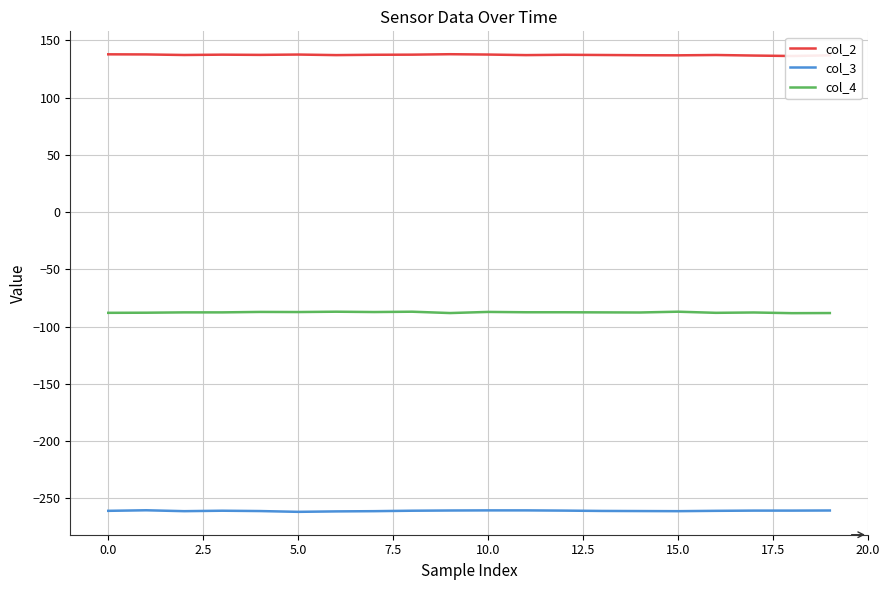

In col_2, how many points are lower than both neighbors (excluding endpoints)?

6